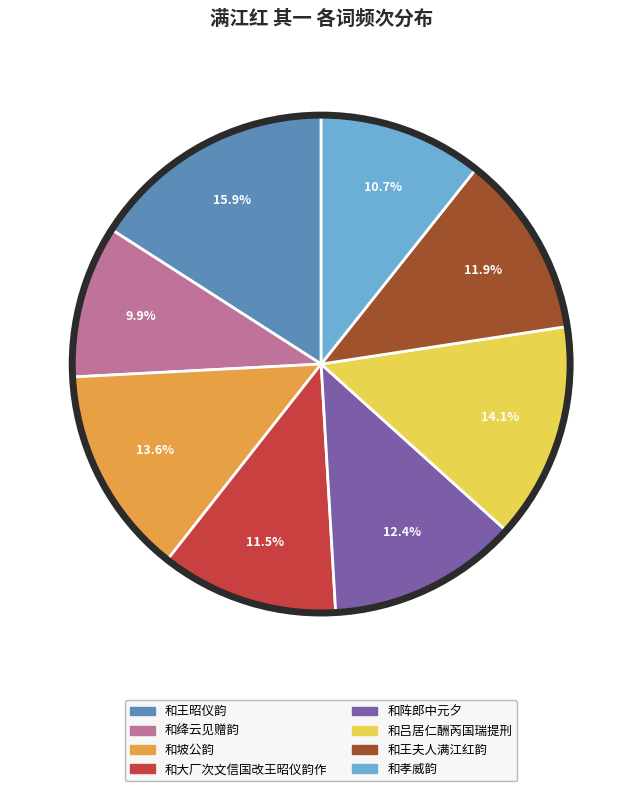

Does any single category account for the majority?

No